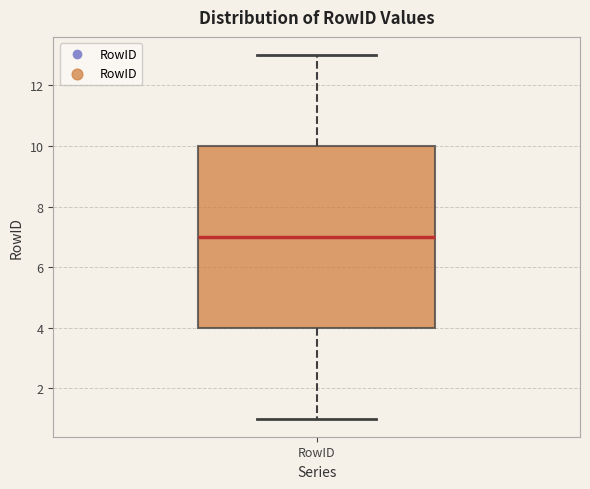

Transcribe this box plot: give where the median line is, the range the box spans, and where the two whiskers end, as read against the y-axis. The values are not printed on the chart, so give them approximately, as read against the axis.

median 7, box 4 to 10, whiskers 1 to 13